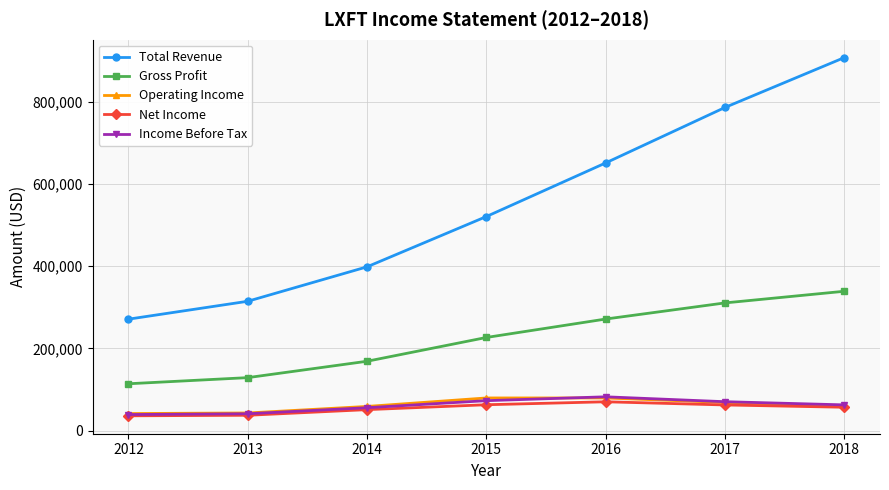

What is the value of the Total Revenue point at the 5th from the left?

650800